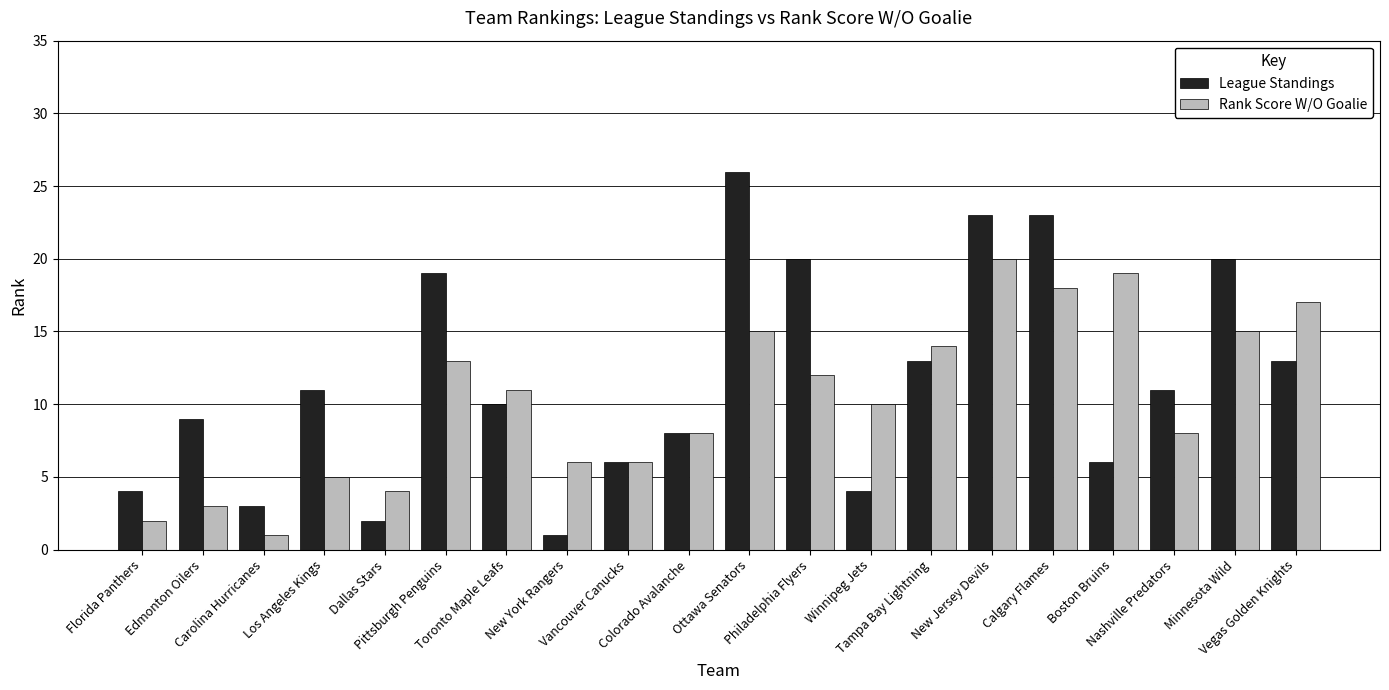

What is the difference between the highest and lowest values at Philadelphia Flyers?

8